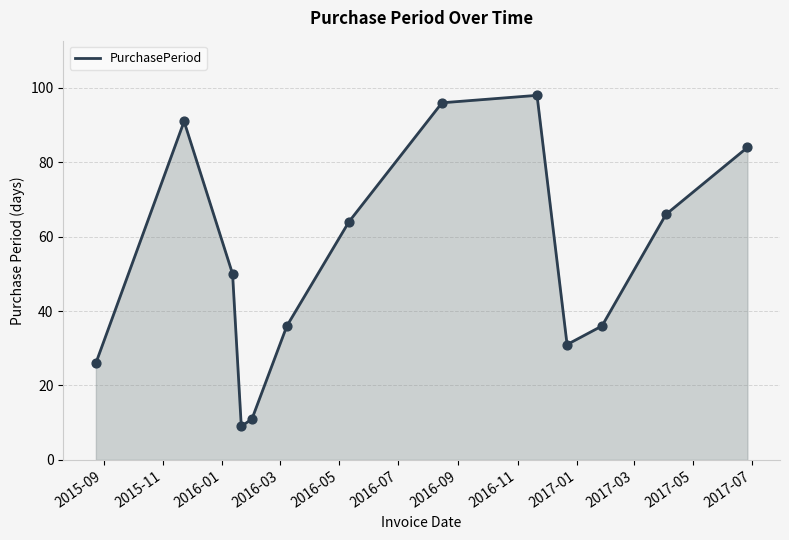

What is the difference between the maximum and minimum values?

89